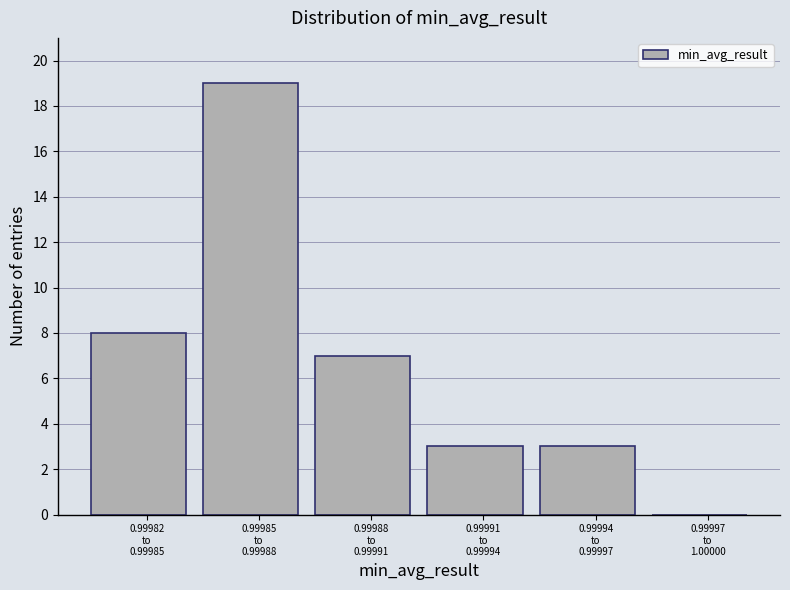

What is the sum of all values?

40